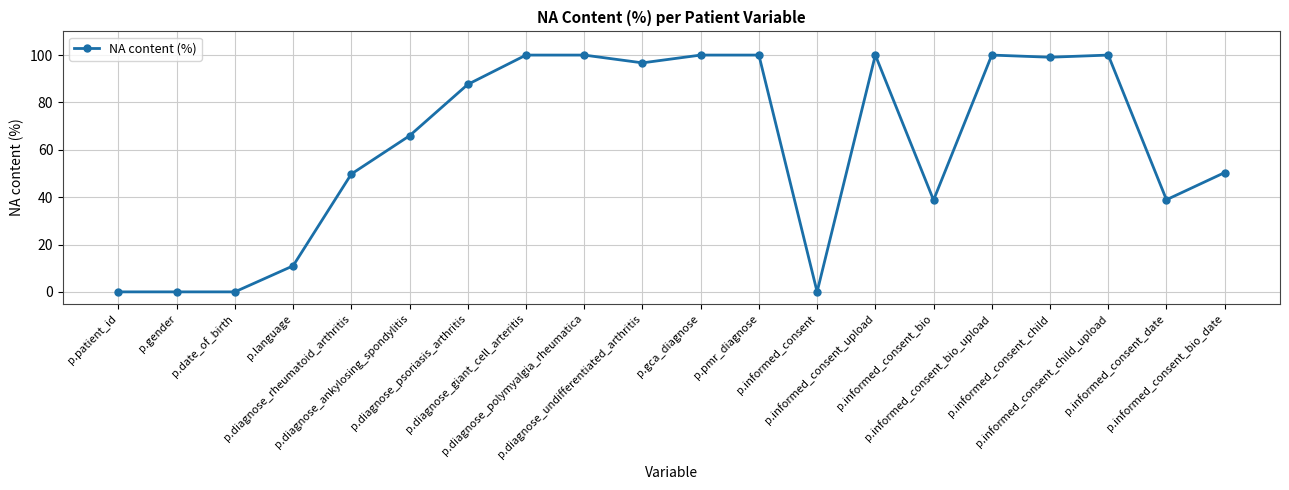

What is the difference between the values at p.gender and p.informed_consent_child?

99.1